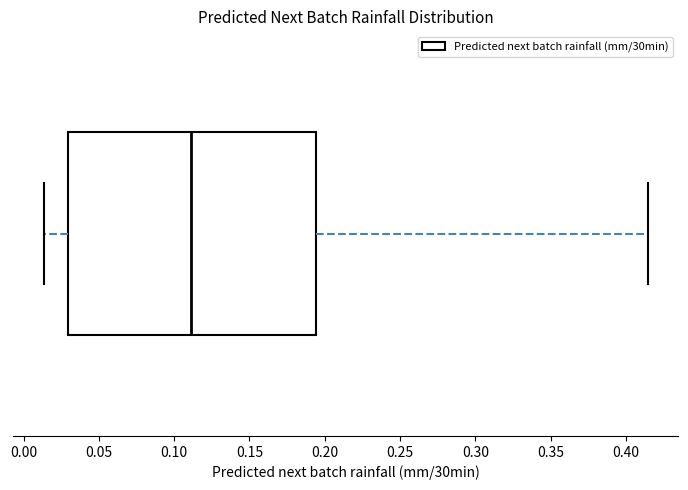

Transcribe this box plot: give where the median line is, the range the box spans, and where the two whiskers end, as read against the x-axis. The values are not printed on the chart, so give them approximately, as read against the axis.

median 0.110, box 0.030 to 0.195, whiskers 0.015 to 0.415